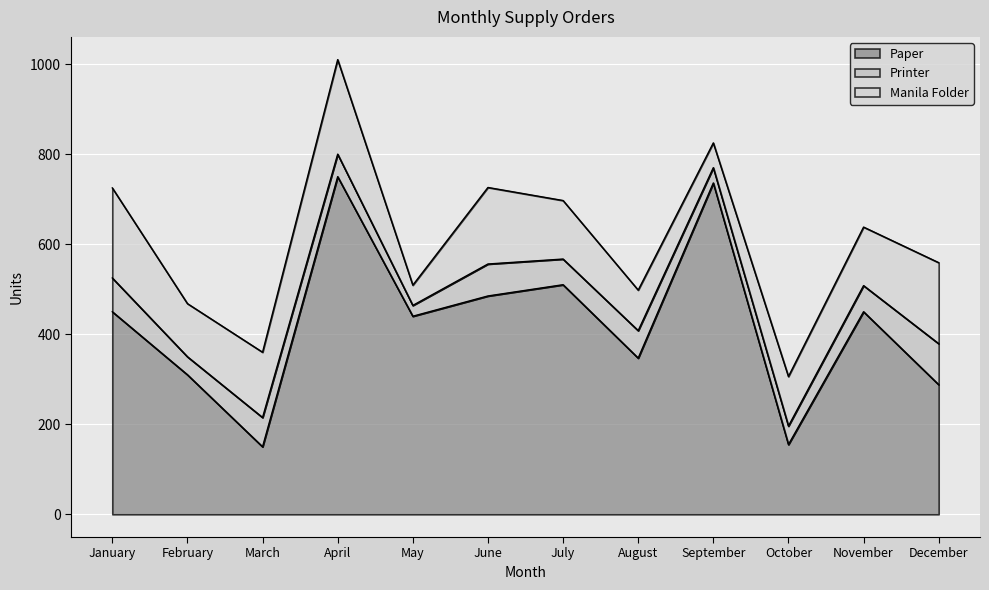

At which category is the sum across all series the highest?

April